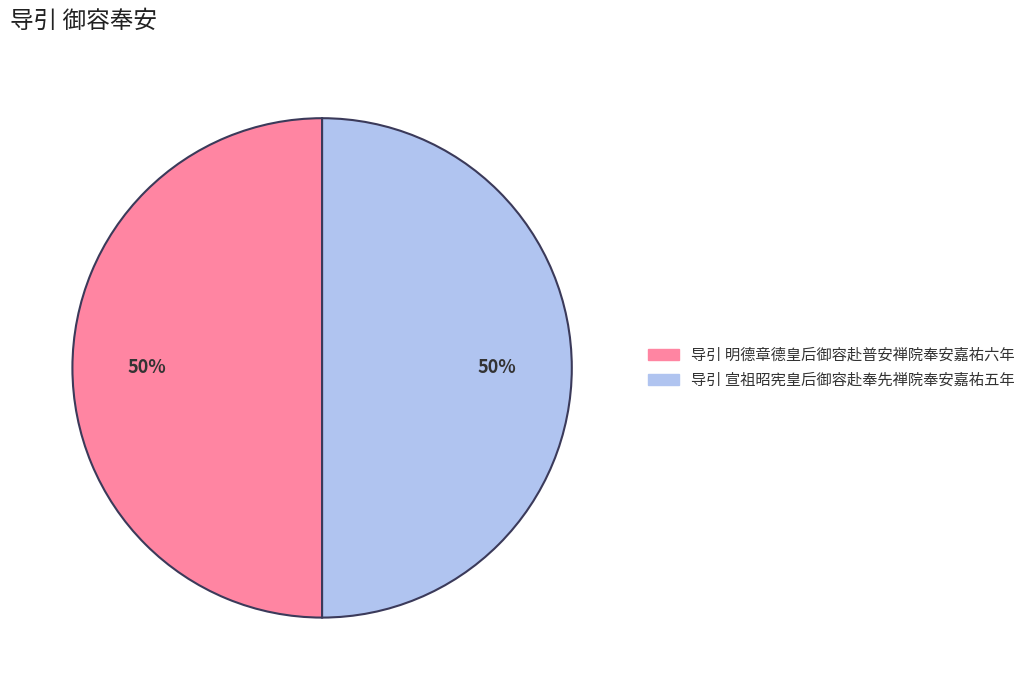

The 导引 明德章德皇后御容赴普安禅院奉安嘉祐六年 slice represents 42% of the pie. True or false?

False